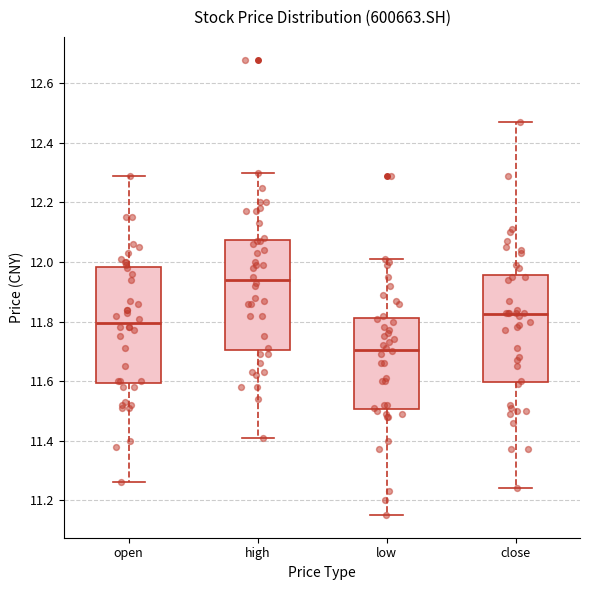

Where does the upper whisker of the box for low end on the y-axis? The values are not printed on the chart, so give them approximately, as read against the axis.

12.02